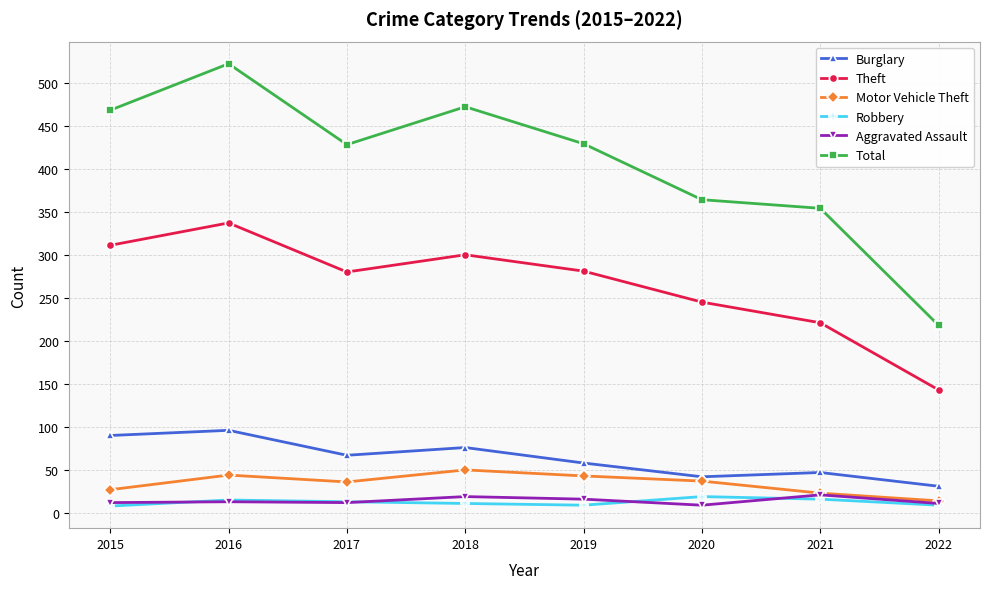

What is the sum of all Motor Vehicle Theft values?

274